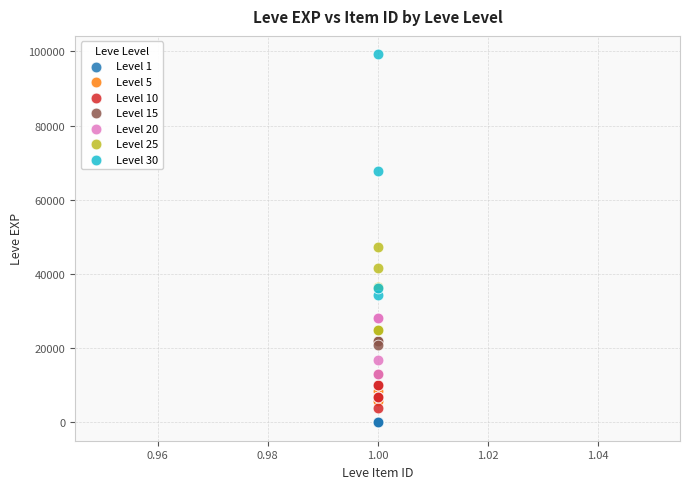

Which series contains the lowest Y value?

Level 1